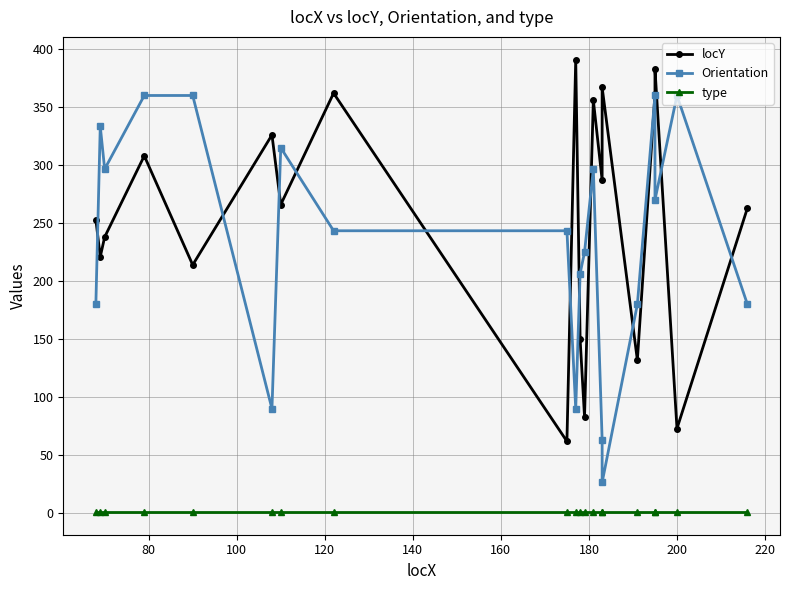

True or false: locY and Orientation cross at least once.

True